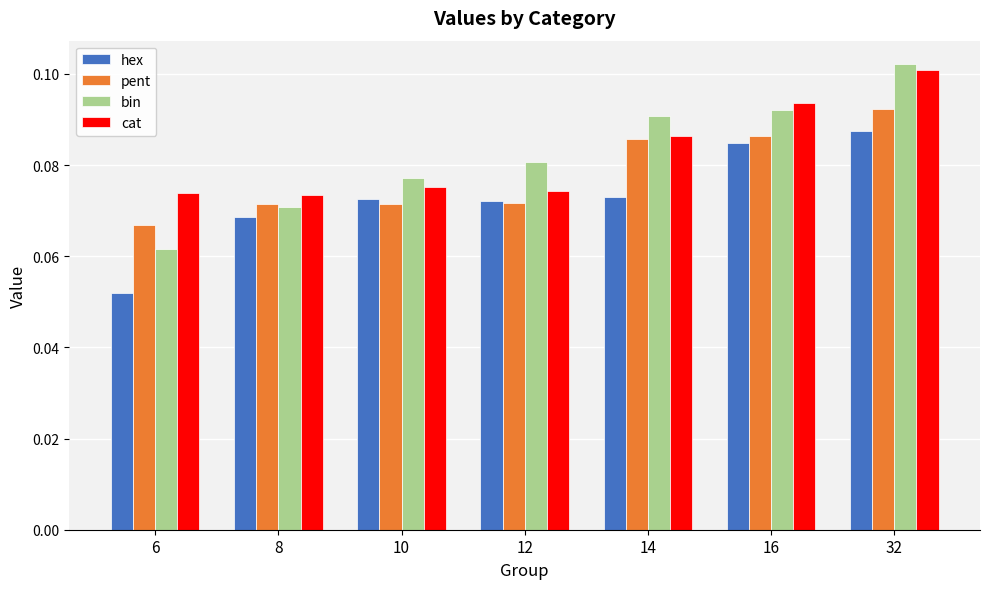

Which series has the widest spread of values?

bin